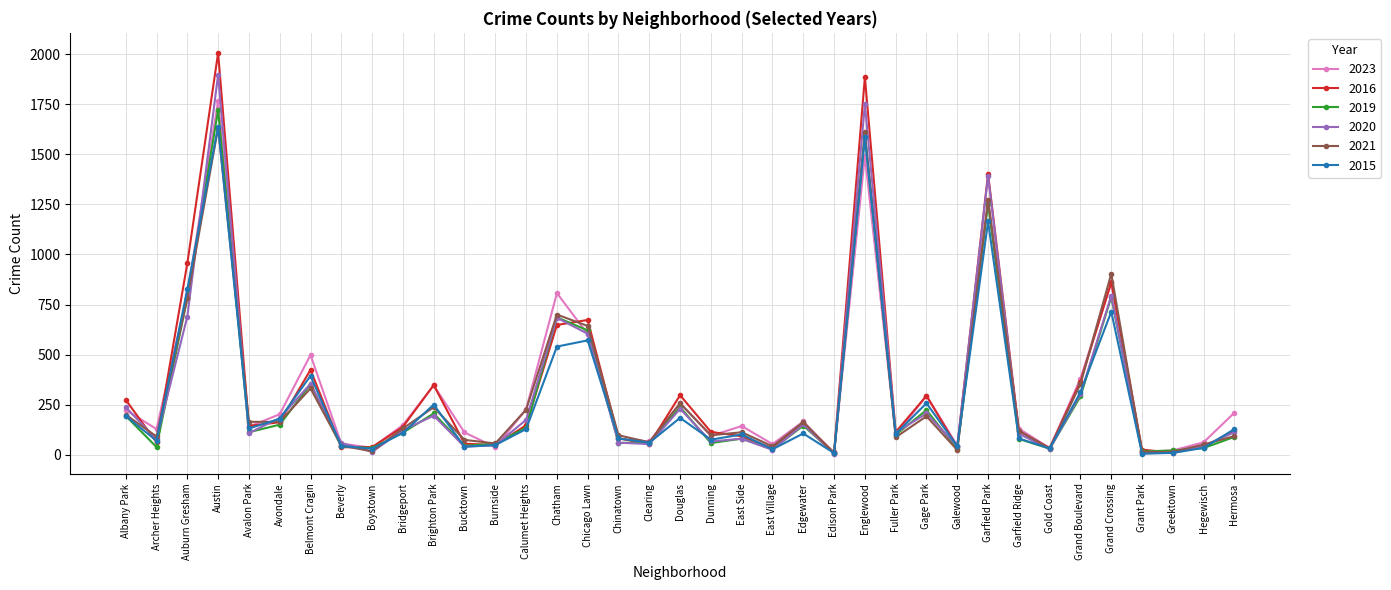

Does the chart display data point markers on the line(s)?

Yes